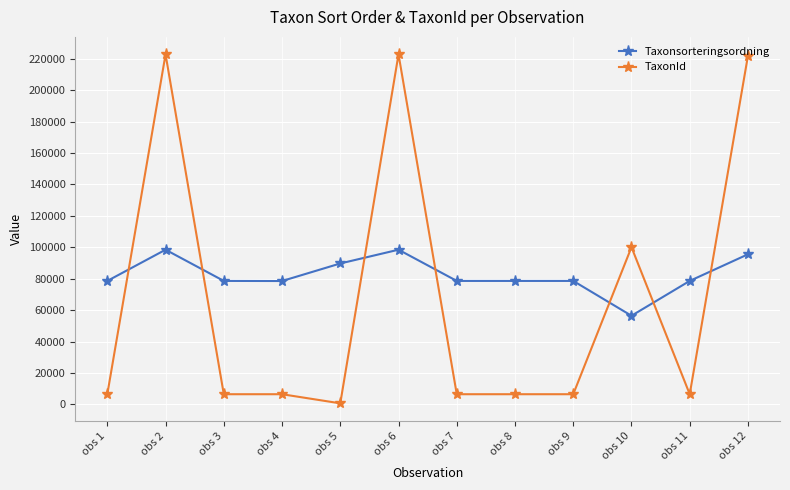

Which series has the largest range (max minus min)?

TaxonId